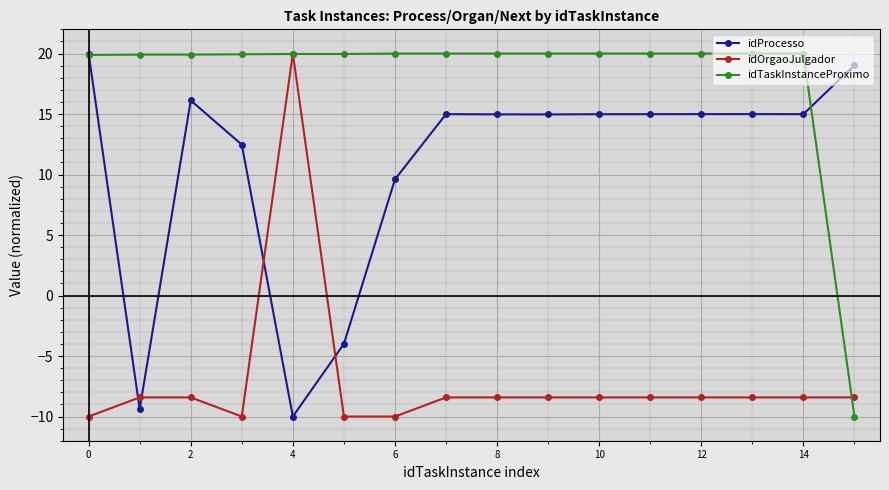

What is the minimum value for idTaskInstanceProximo?

-10.0